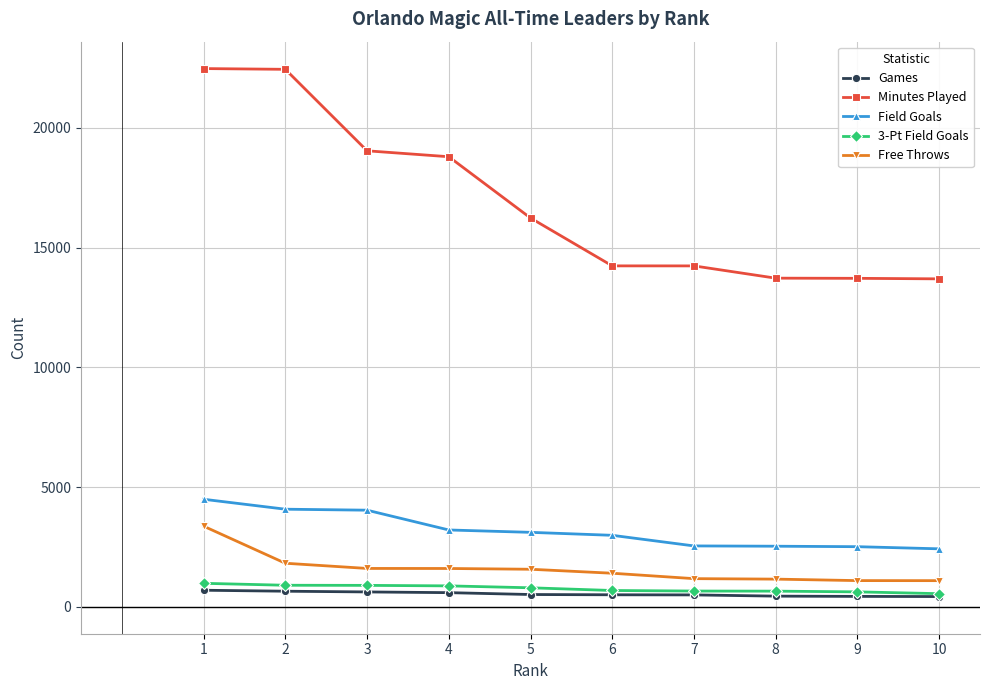

What is the greatest value displayed?

22471